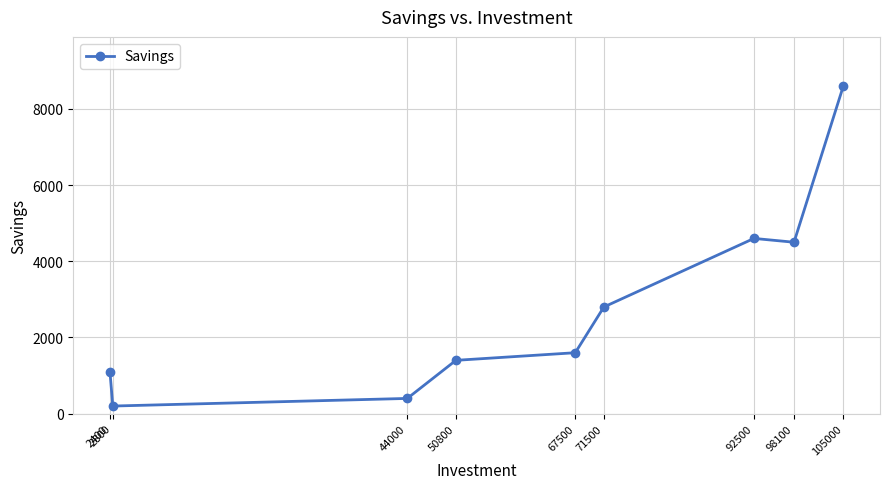

How many points are lower than both their immediate neighbors (excluding endpoints)?

2